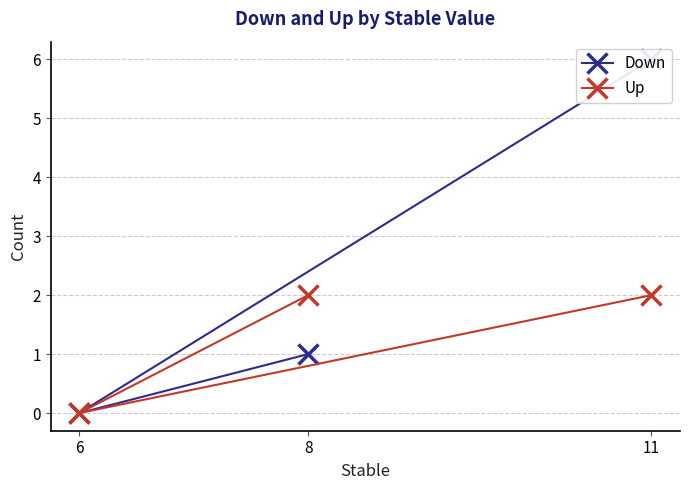

Rank the series by their average value, from highest to lowest.

Down, Up